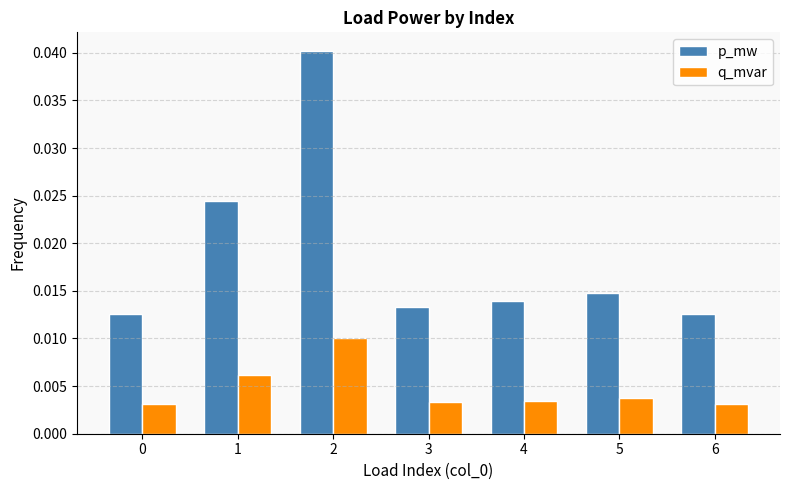

Which series has the largest range (max minus min)?

p_mw